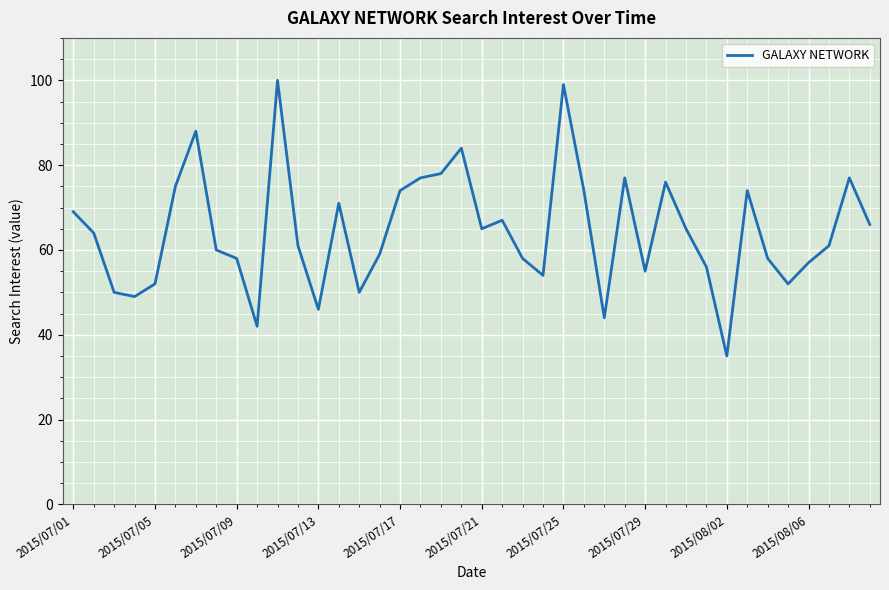

Reading right to left, what are all the values shown in this chart?

66	77	61	57	52	58	74	35	56	65	76	55	77	44	74	99	54	58	67	65	84	78	77	74	59	50	71	46	61	100	42	58	60	88	75	52	49	50	64	69